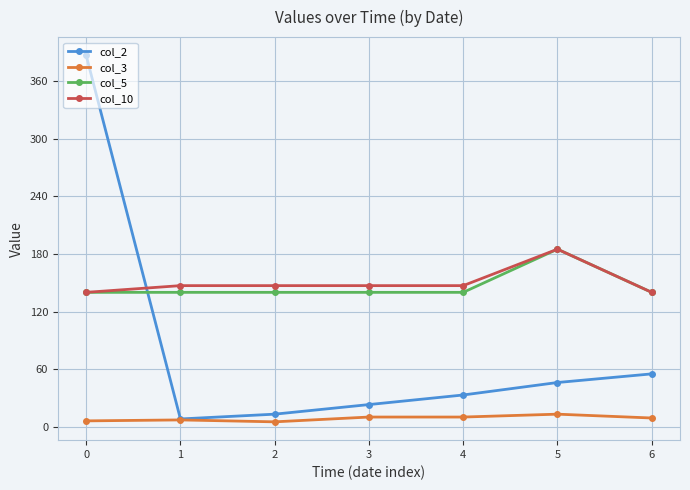

True or false: col_10 and col_2 cross at least once.

True